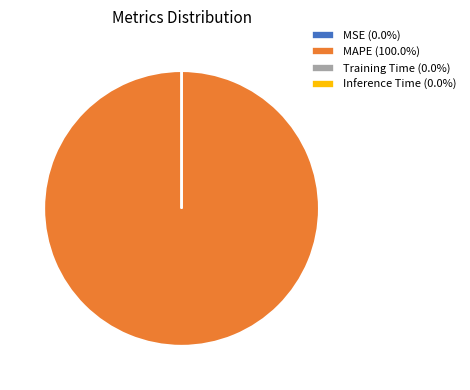

Is there any slice that represents more than half of the pie?

Yes